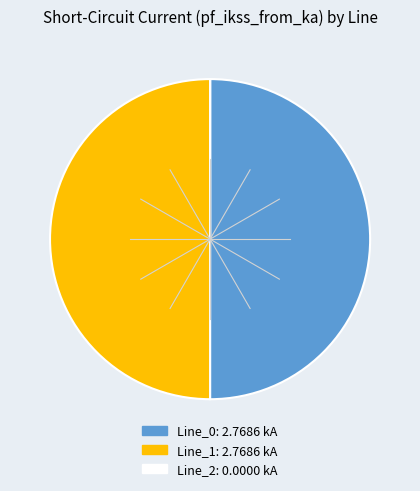

Is it true that Line_0 is 50% of the pie?

True